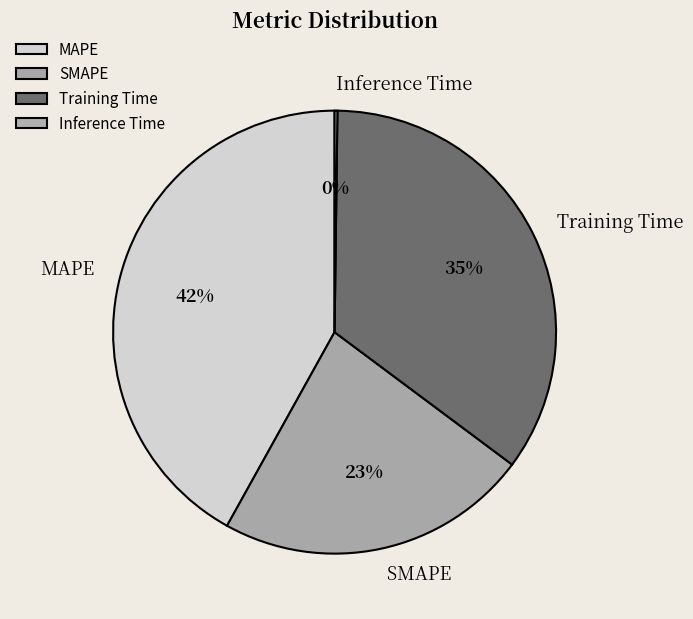

Which category has the biggest portion of the pie?

MAPE